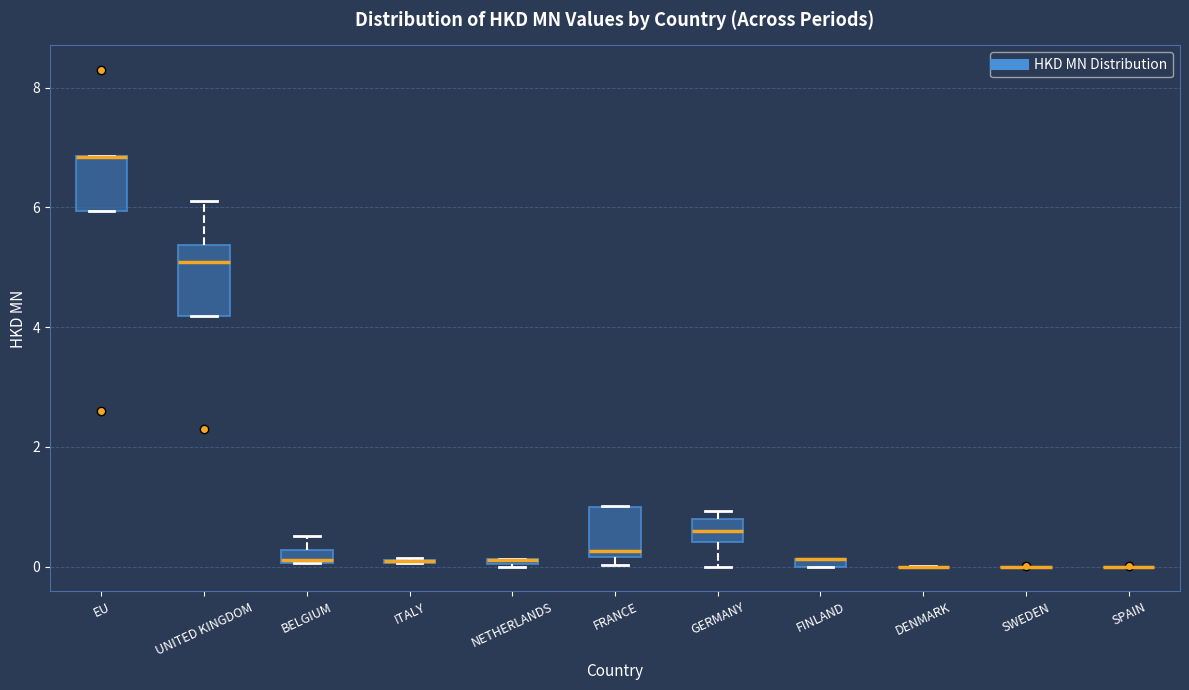

Comparing the boxes themselves (not the whiskers), which one is the tallest?

UNITED KINGDOM